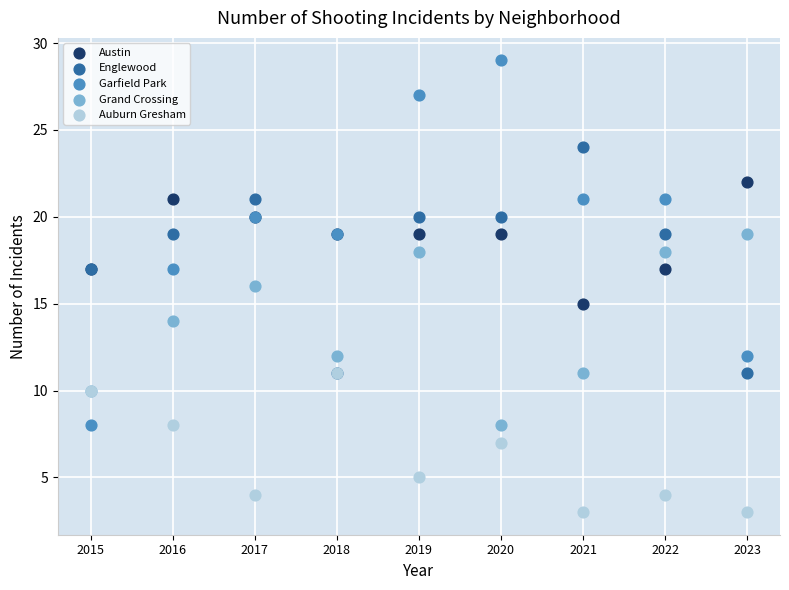

What are all the series names shown in the legend?

Austin, Englewood, Garfield Park, Grand Crossing, Auburn Gresham